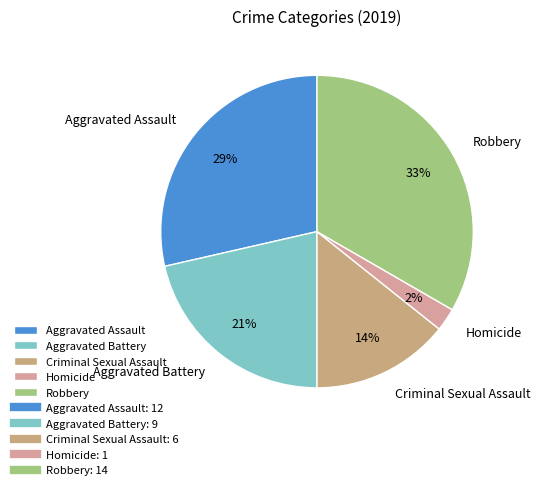

To the nearest percent, what is the difference between the largest and smallest slice percentages?

31%